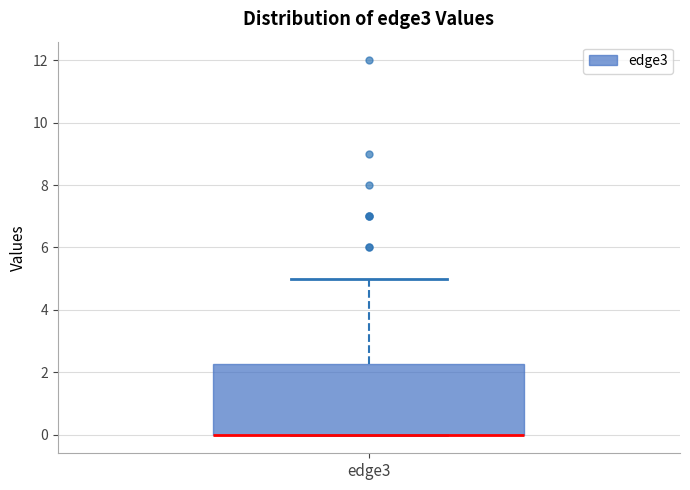

Where is the upper edge of the box for edge3 on the y-axis? The values are not printed on the chart, so give them approximately, as read against the axis.

2.2